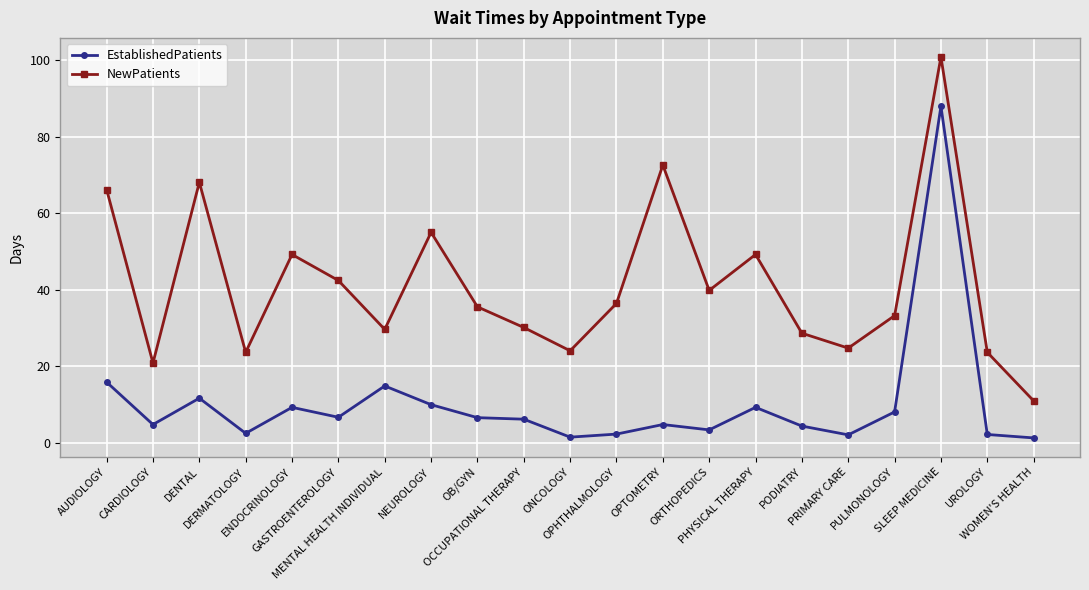

How many data points in EstablishedPatients are less than 6?

10